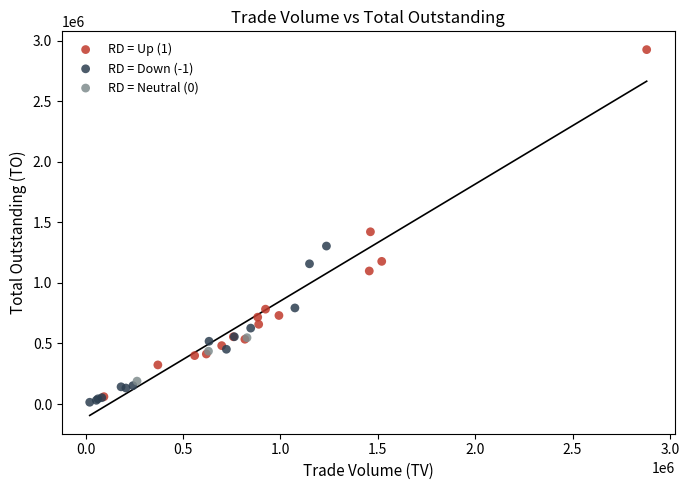

Which series reaches the maximum Y coordinate?

RD = Up (1)